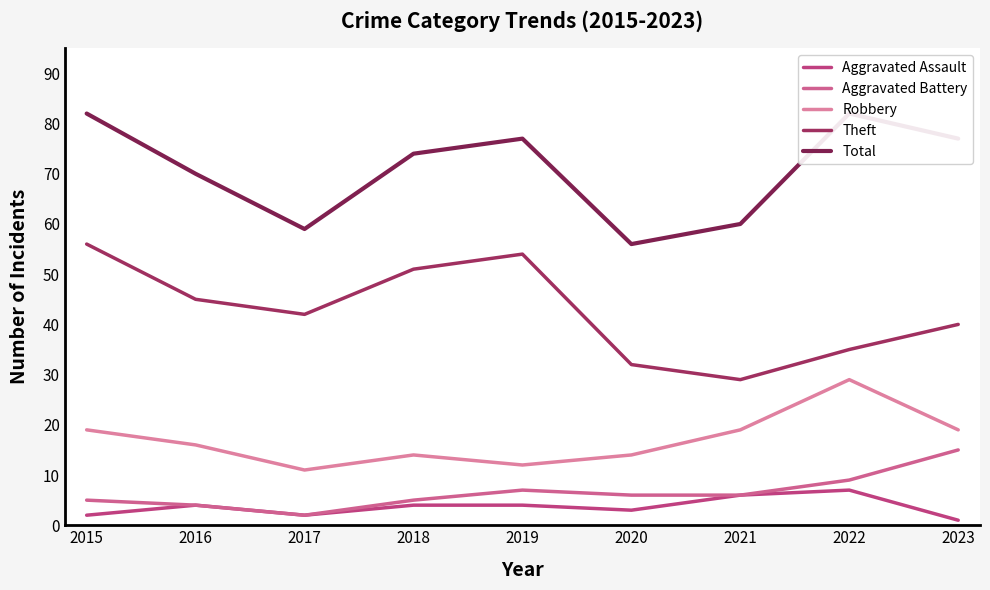

Reading left to right, list all the values displayed in this chart.

Aggravated Assault: 2	4	2	4	4	3	6	7	1
Aggravated Battery: 5	4	2	5	7	6	6	9	15
Robbery: 19	16	11	14	12	14	19	29	19
Theft: 56	45	42	51	54	32	29	35	40
Total: 82	70	59	74	77	56	60	82	77